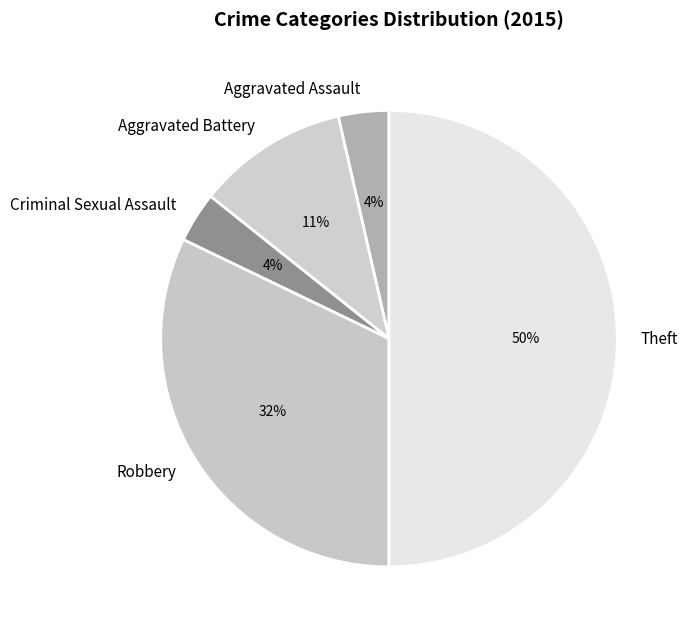

Between Aggravated Battery and Criminal Sexual Assault, which is larger?

Aggravated Battery